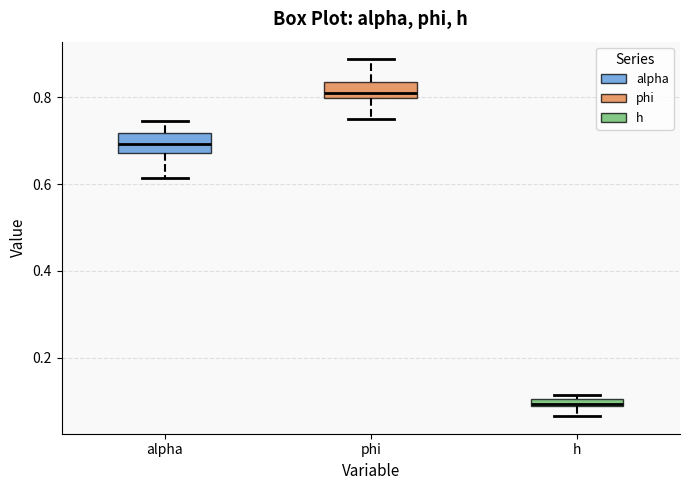

Where does the upper whisker of the box for phi end on the y-axis? The values are not printed on the chart, so give them approximately, as read against the axis.

0.88